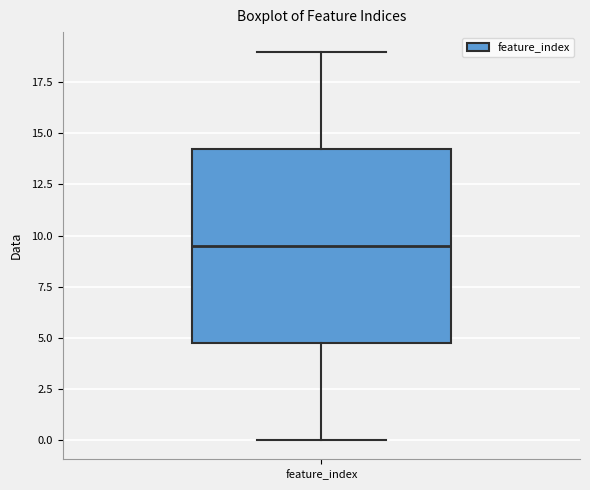

Transcribe this box plot: give where the median line is, the range the box spans, and where the two whiskers end, as read against the y-axis. The values are not printed on the chart, so give them approximately, as read against the axis.

median 9.5, box 5.0 to 14.5, whiskers 0.0 to 19.0